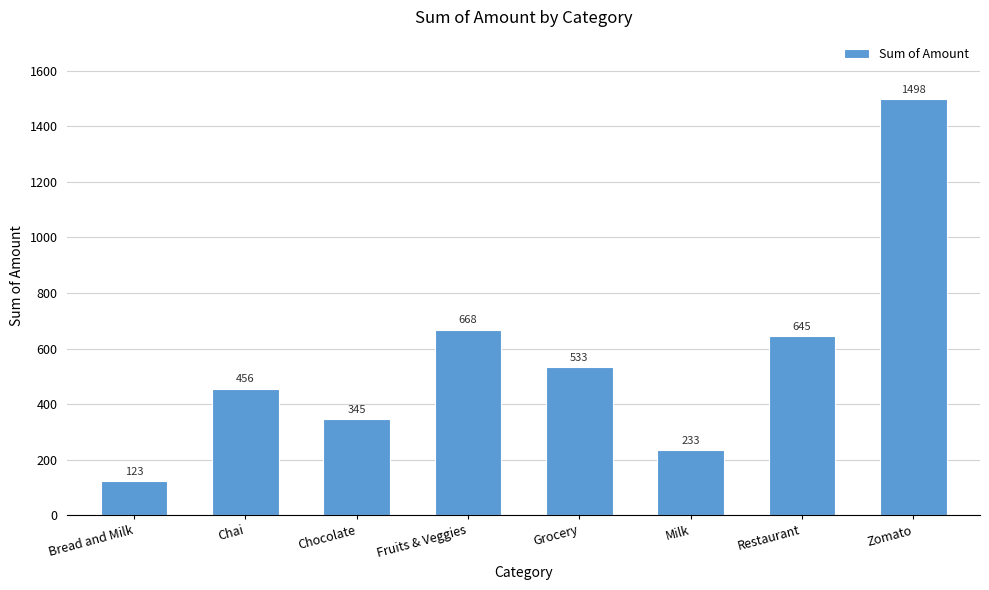

What is the label of the 6th bar from the left?

Milk